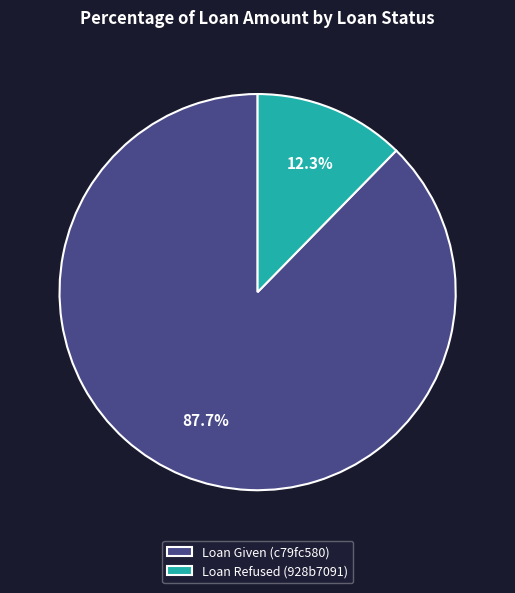

How many slices are in this pie chart?

2